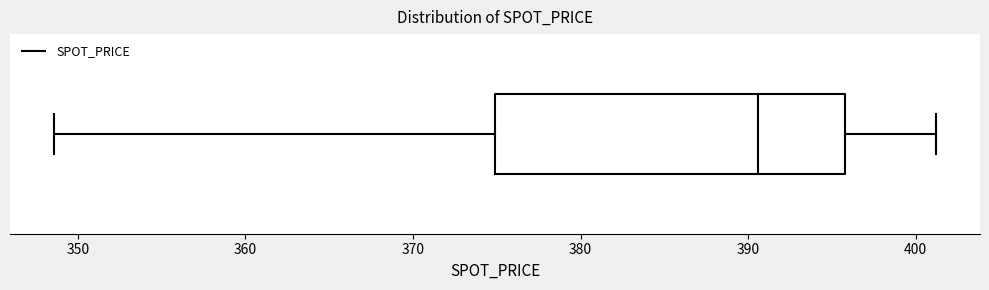

Transcribe this box plot: give where the median line is, the range the box spans, and where the two whiskers end, as read against the x-axis. The values are not printed on the chart, so give them approximately, as read against the axis.

median 391, box 375 to 396, whiskers 349 to 401